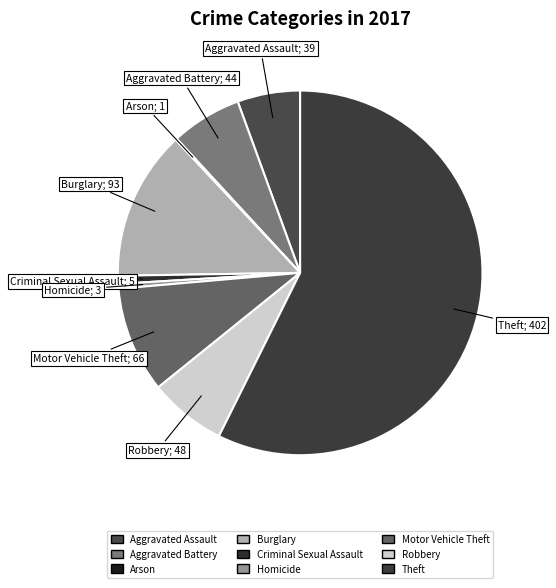

The Criminal Sexual Assault slice represents 1% of the pie. True or false?

True